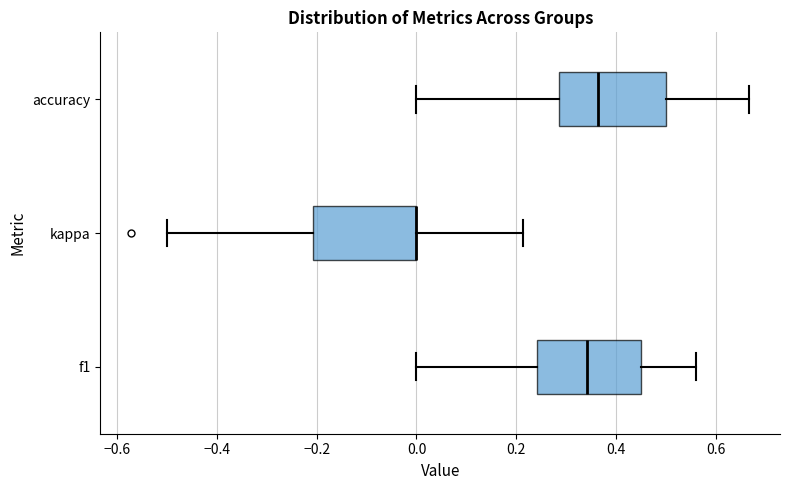

Where does the left whisker of the box for accuracy end on the x-axis? The values are not printed on the chart, so give them approximately, as read against the axis.

0.00